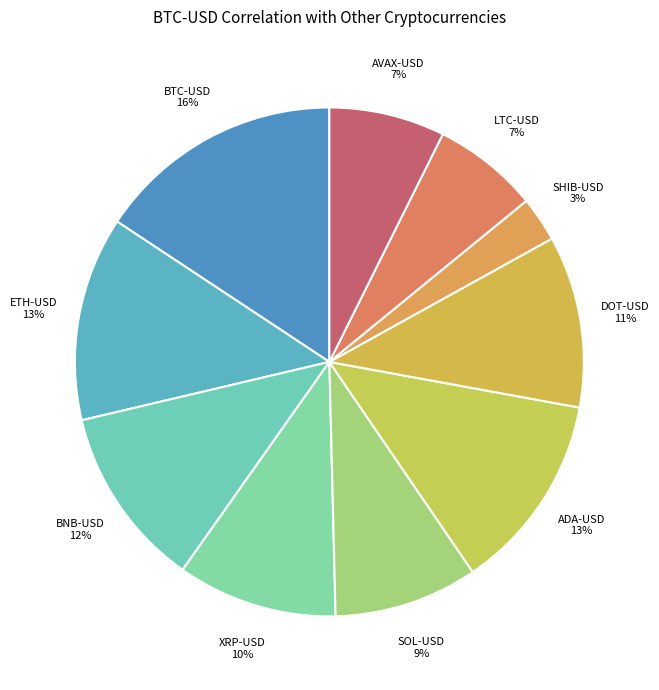

Approximately how many times larger is the value at XRP-USD compared to BTC-USD?

0.6